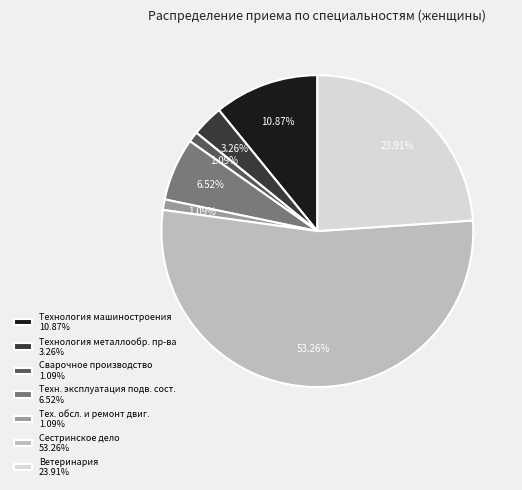

Is Ветеринария 23.91% the majority of the pie?

No